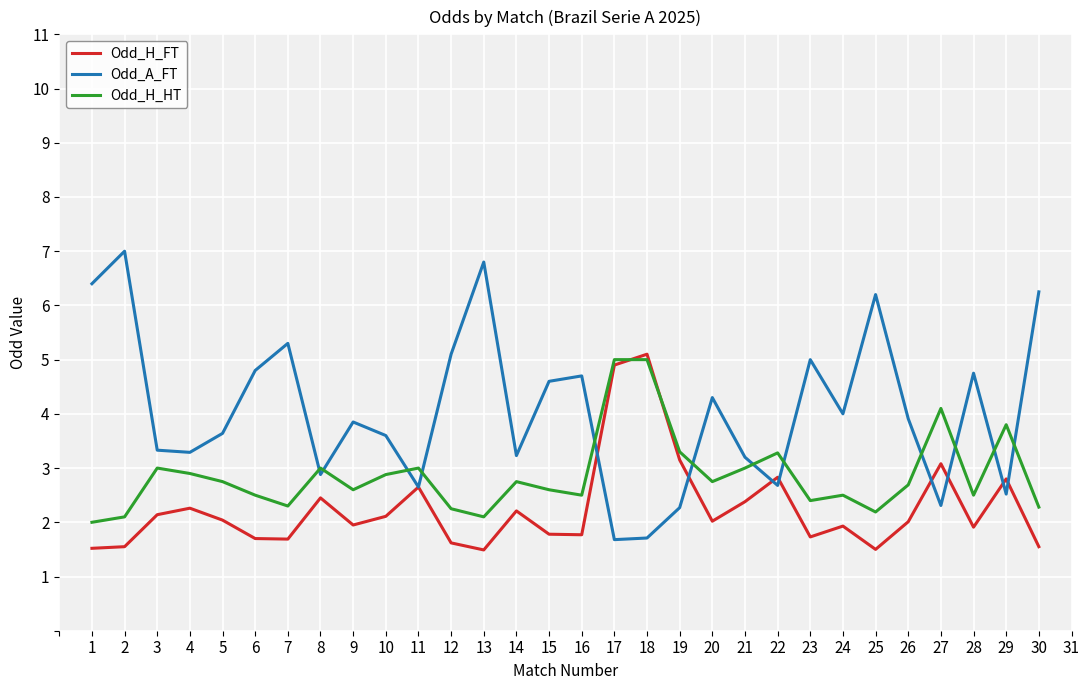

Which series has the largest range (max minus min)?

Odd_A_FT